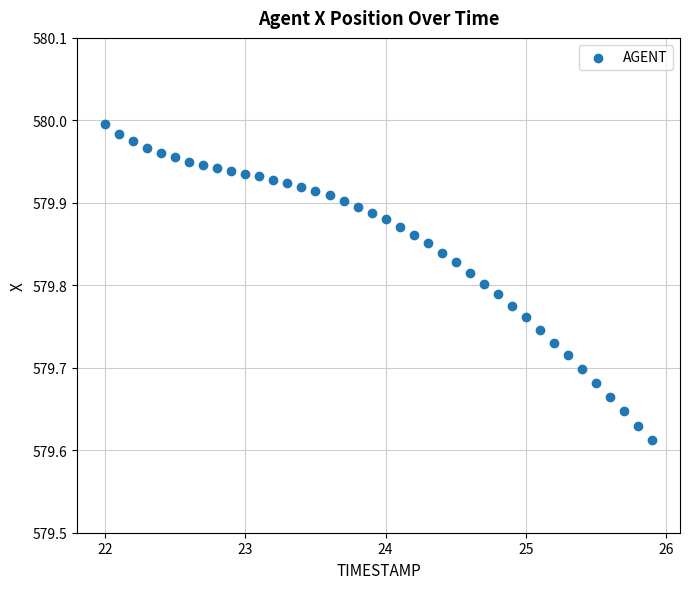

What is the range of Y values (max minus min)?

0.4